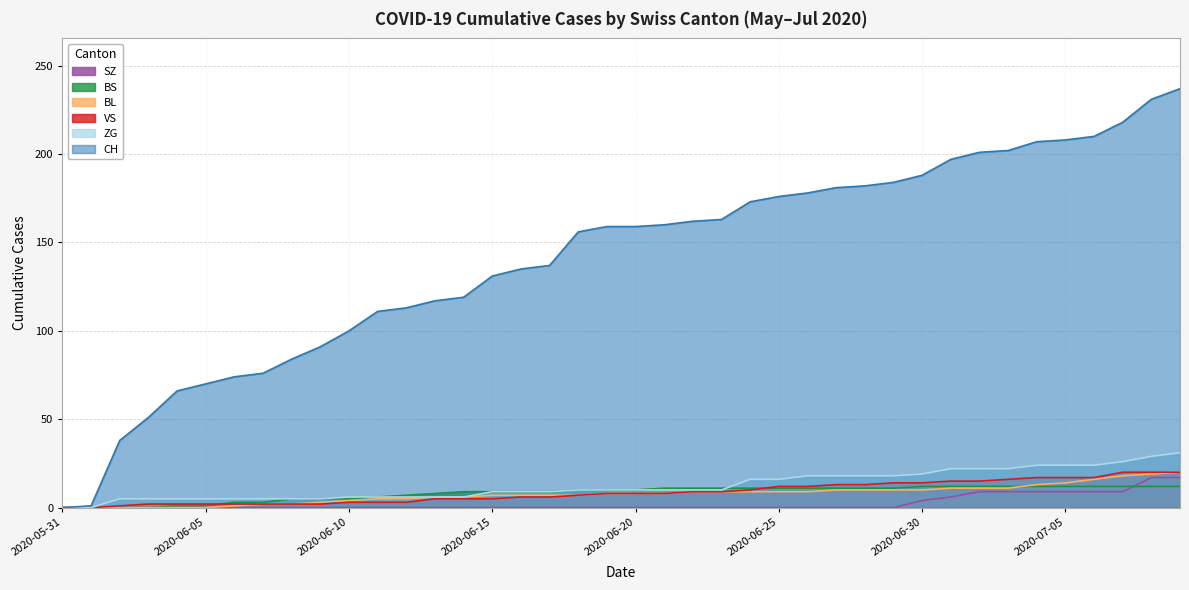

How many SZ values are between 0 and 4?

31